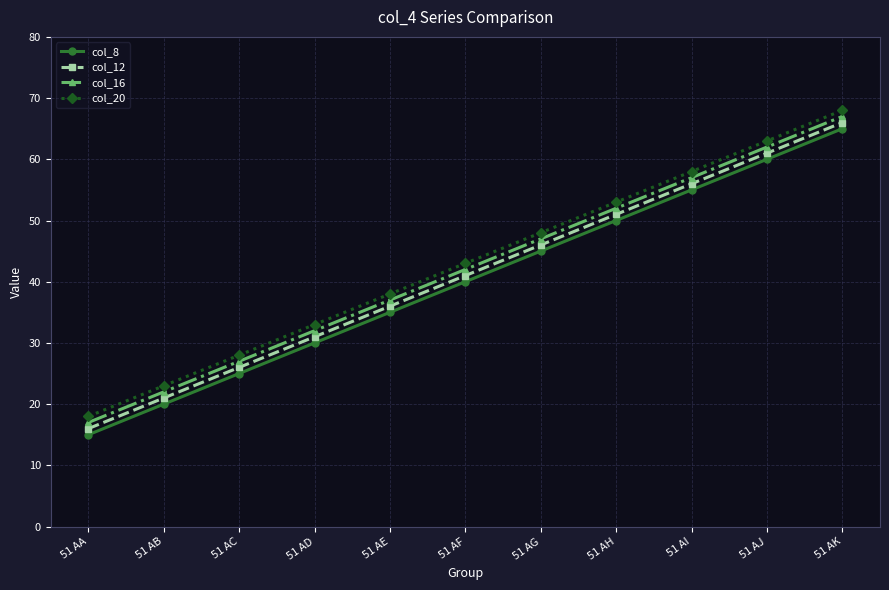

What is the sum of the col_8 values at 51 AJ and 51 AC?

85